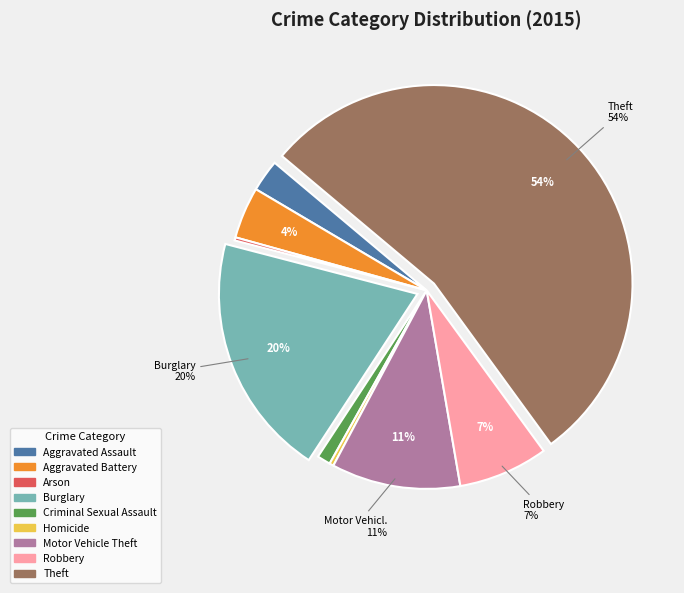

Which slice is the largest?

Theft